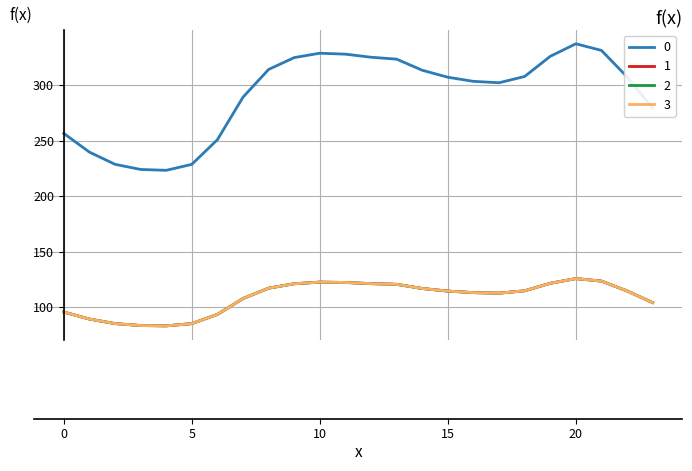

At which category is the sum across all series the highest?

20